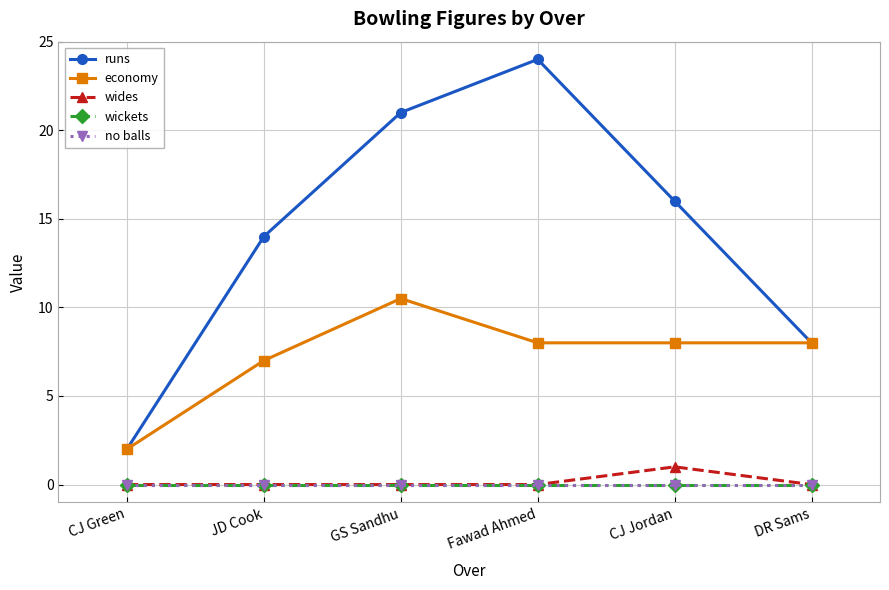

Read the runs value at DR Sams.

8.0